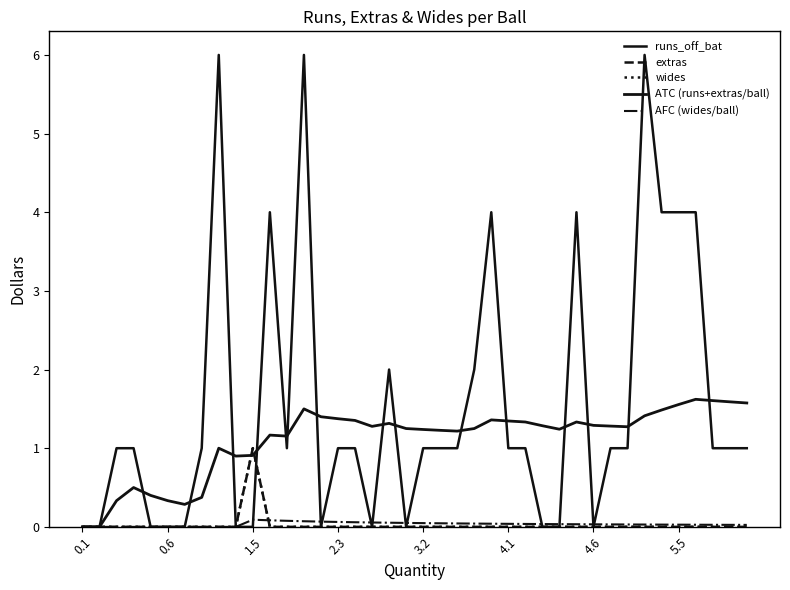

What is the average value of the runs_off_bat series?

1.6